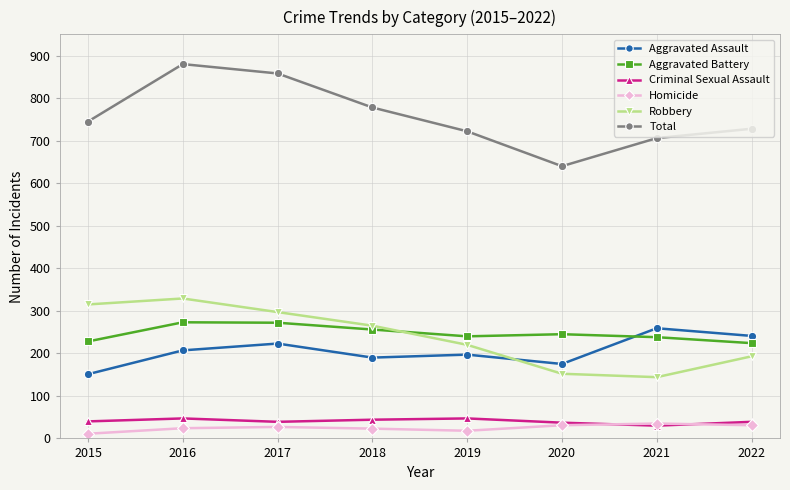

Which series has the widest spread of values?

Total